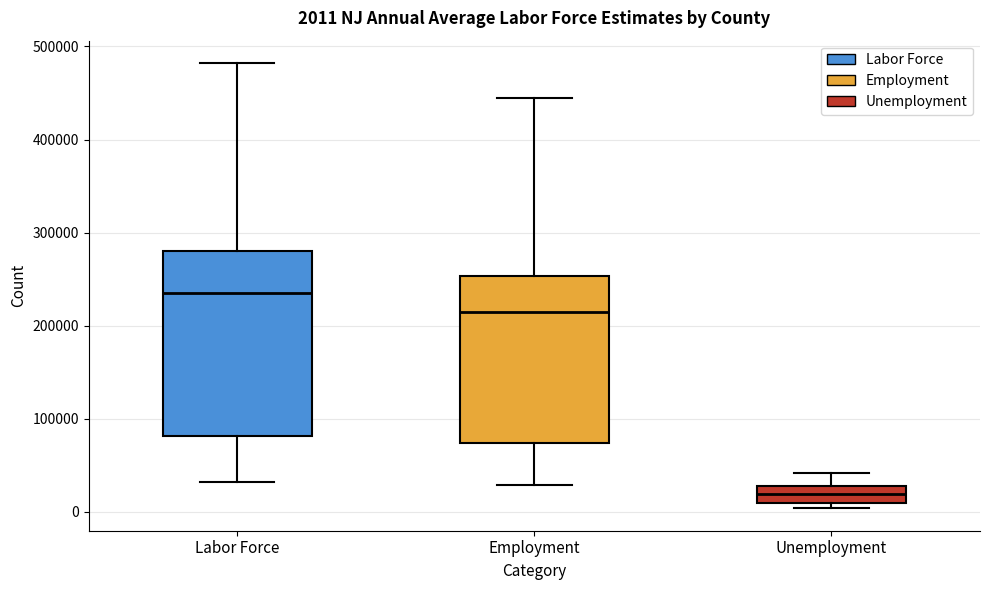

Comparing the boxes themselves (not the whiskers), which one is the tallest?

Labor Force